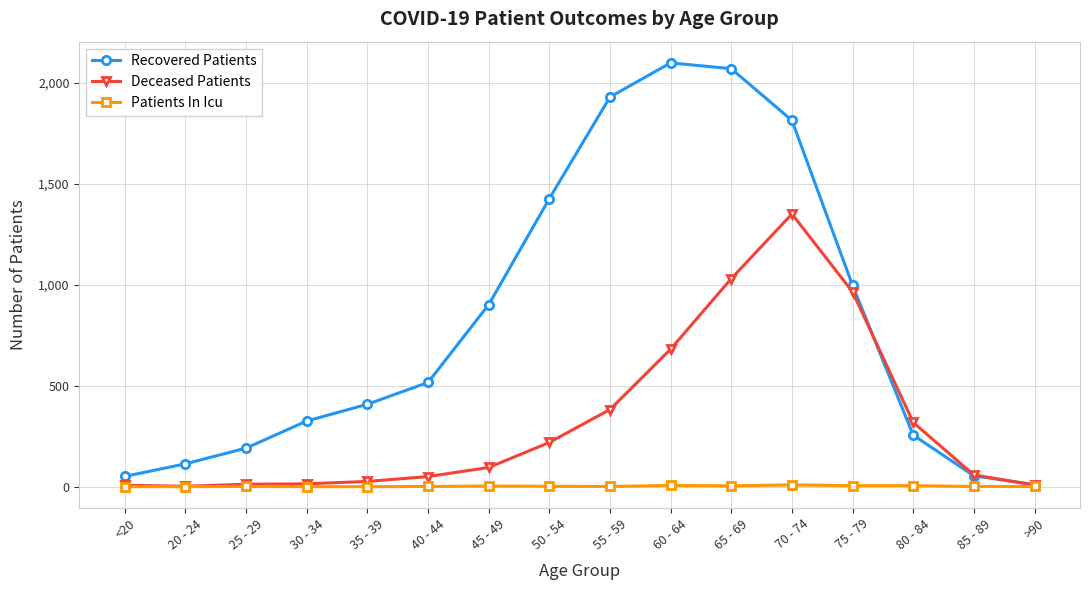

True or false: Deceased Patients has a value of 274 at 65 - 69.

False